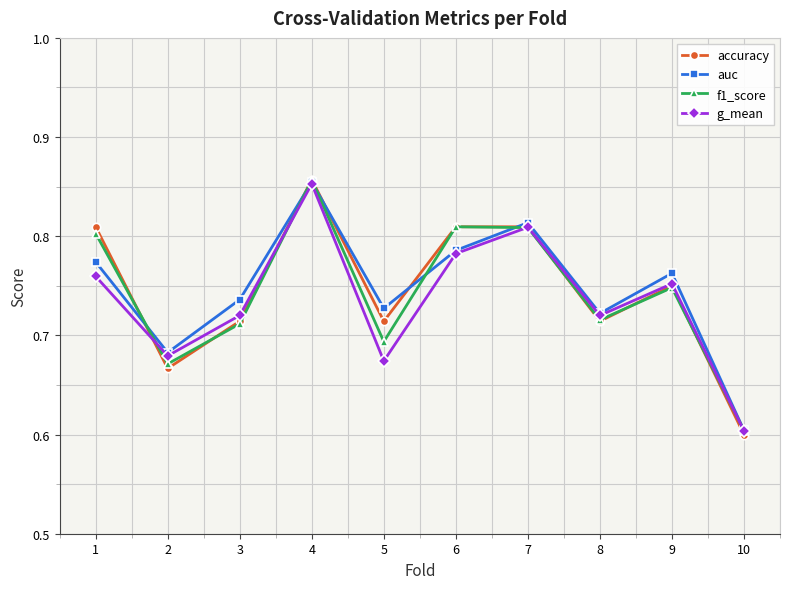

At which category does g_mean reach its first local valley?

2